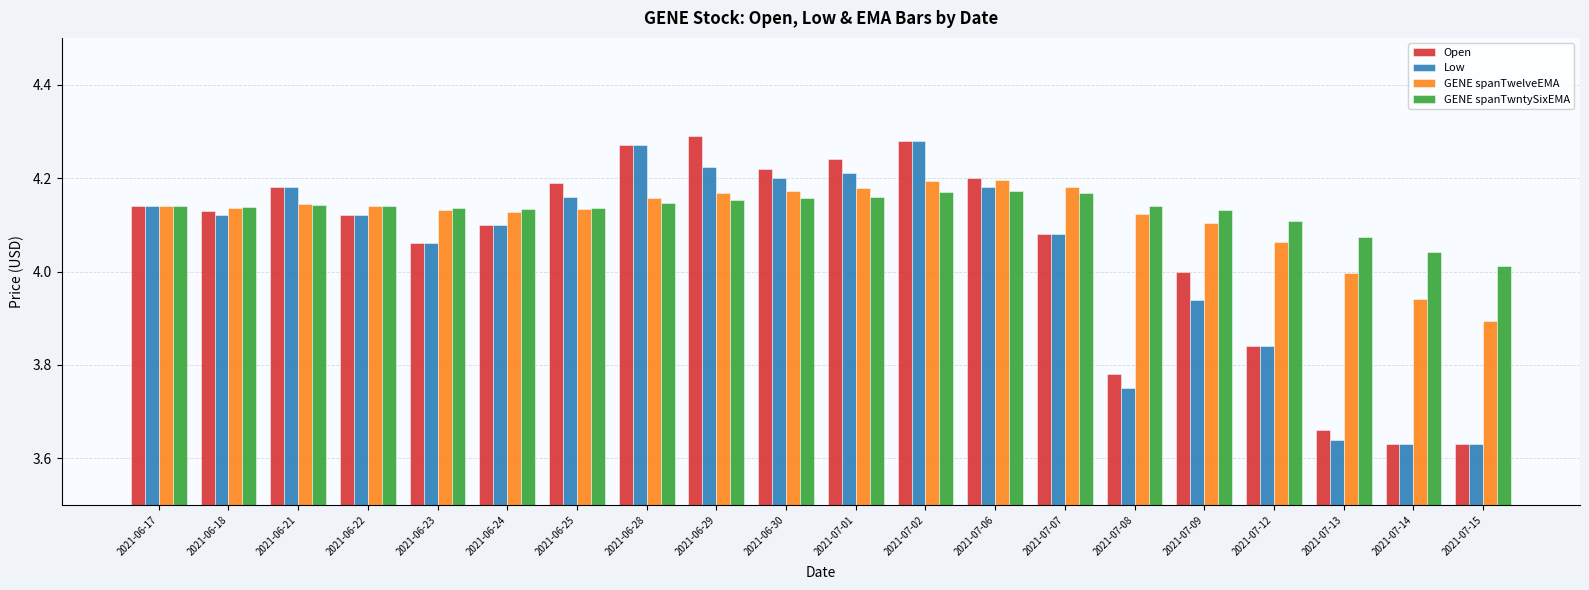

What is the total value across all series at 2021-06-29?

16.8